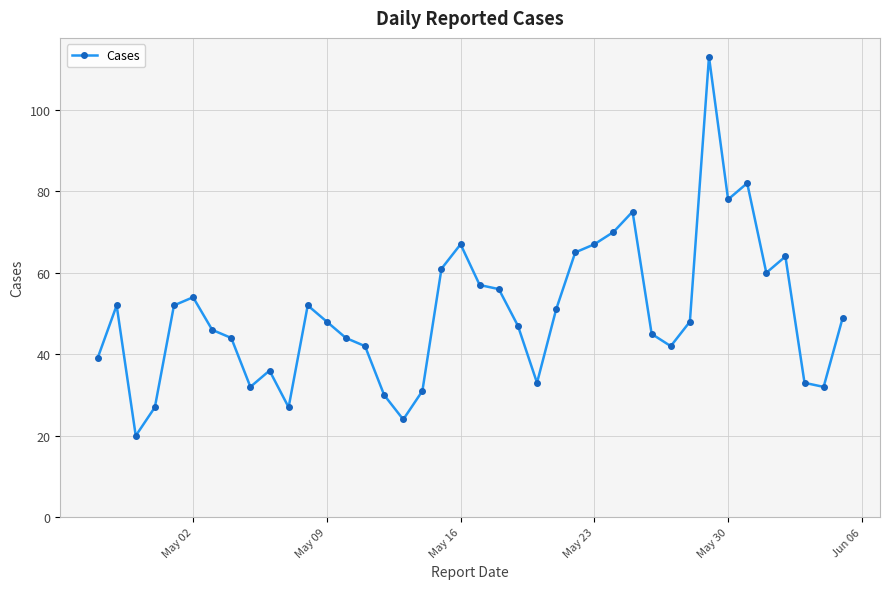

What is the minimum value shown in the chart?

20